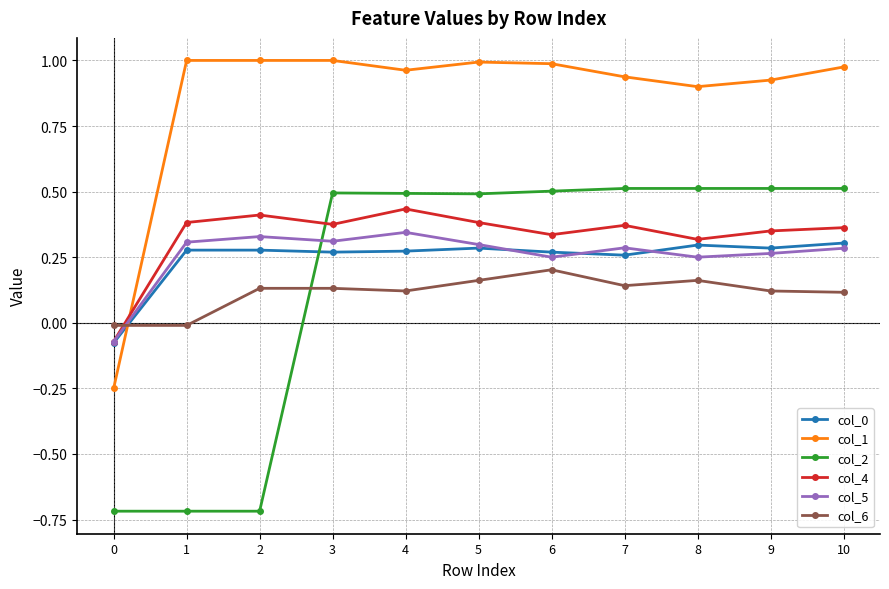

Which series has the largest range (max minus min)?

col_1